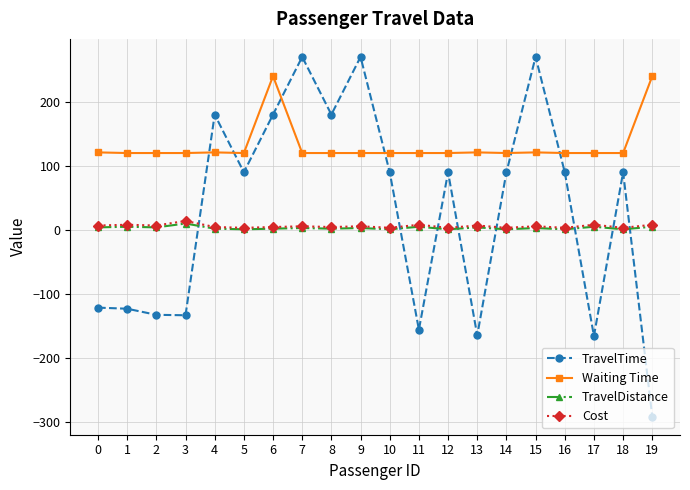

True or false: TravelDistance and Waiting Time cross at least once.

False